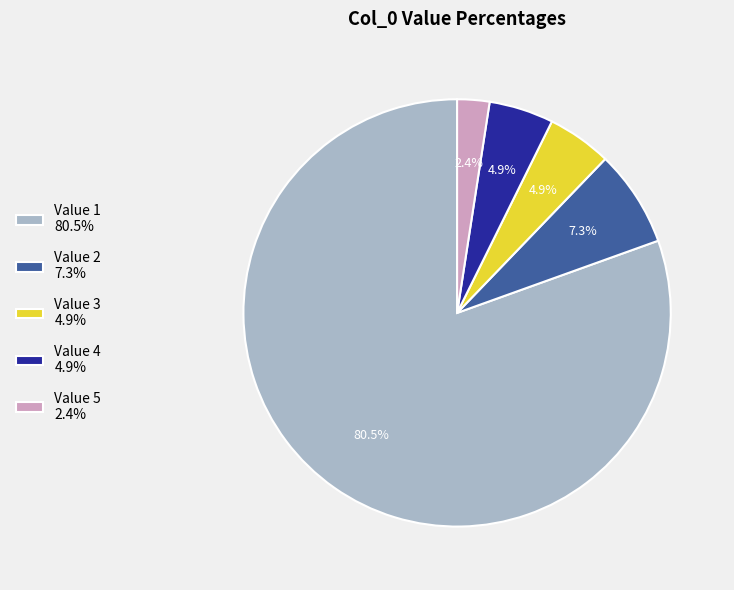

What is the total percentage of Value 4 4.9% and Value 1 80.5%?

85.4%